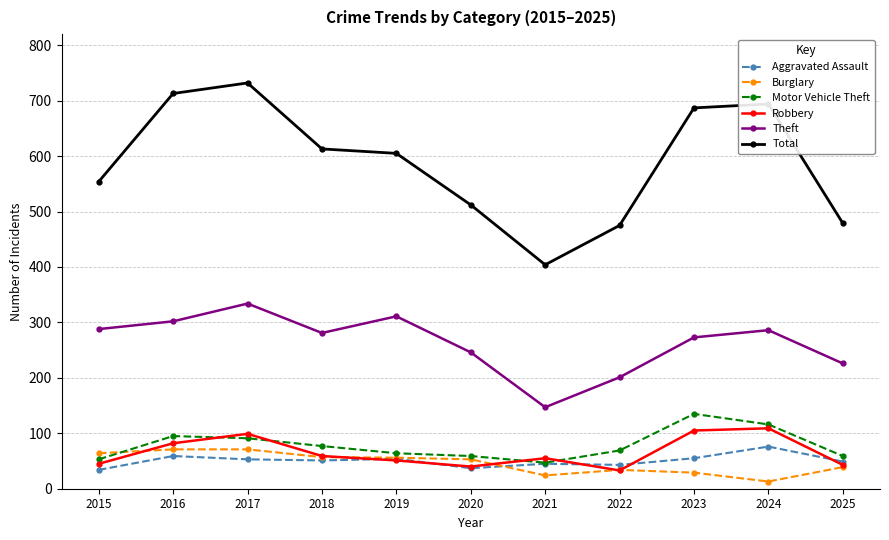

What is the greatest value displayed?

732